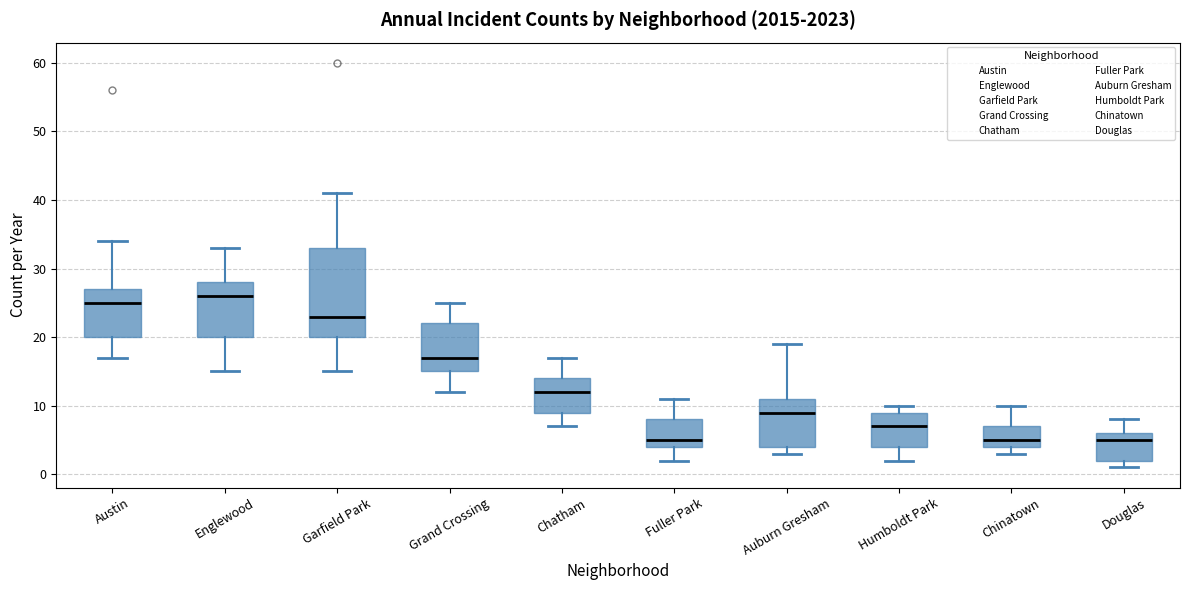

Reading left to right, read every box against the y-axis: the position of its median line, the range the box covers, and the ends of its whiskers. The values are not printed on the chart, so give them approximately, as read against the axis.

Austin: median 25, box 20 to 27, whiskers 17 to 34
Englewood: median 26, box 20 to 28, whiskers 15 to 33
Garfield Park: median 23, box 20 to 33, whiskers 15 to 41
Grand Crossing: median 17, box 15 to 22, whiskers 12 to 25
Chatham: median 12, box 9 to 14, whiskers 7 to 17
Fuller Park: median 5, box 4 to 8, whiskers 2 to 11
Auburn Gresham: median 9, box 4 to 11, whiskers 3 to 19
Humboldt Park: median 7, box 4 to 9, whiskers 2 to 10
Chinatown: median 5, box 4 to 7, whiskers 3 to 10
Douglas: median 5, box 2 to 6, whiskers 1 to 8